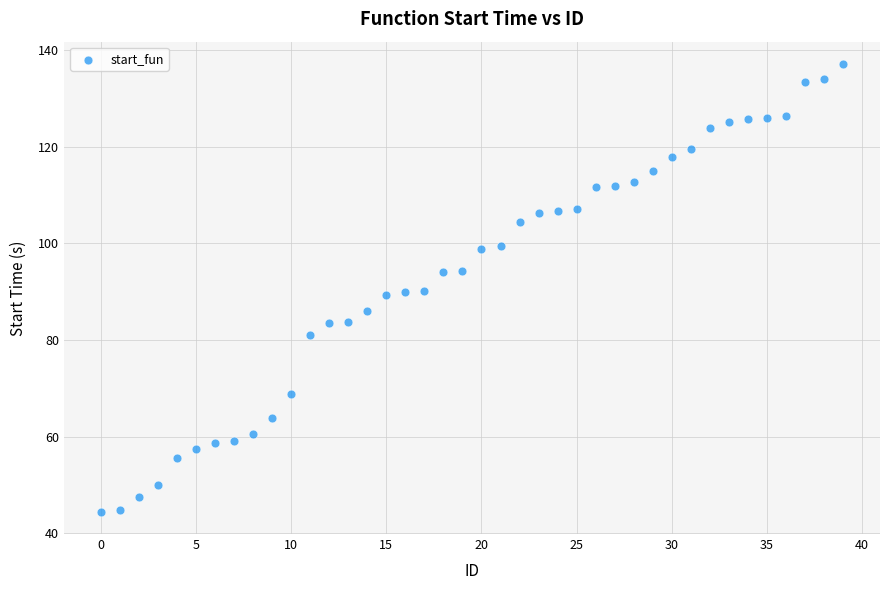

What is the range of Y values (max minus min)?

92.7